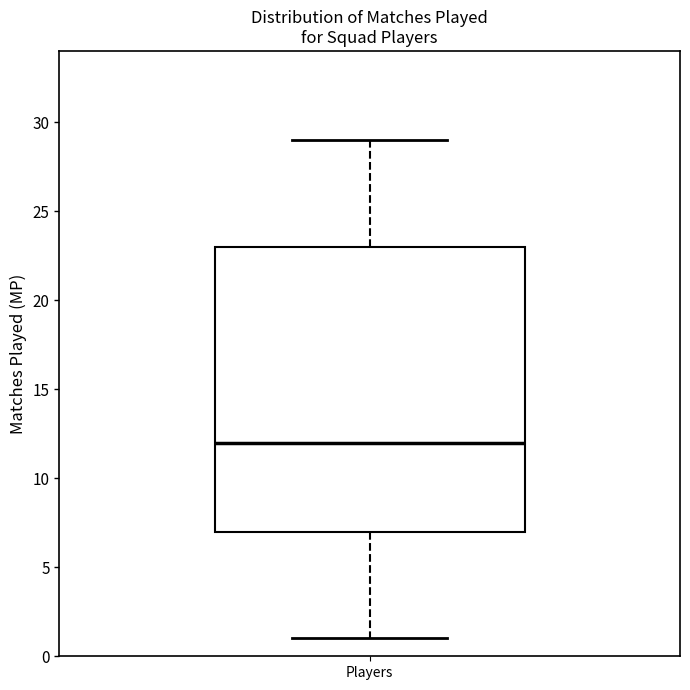

Read this box plot against the y-axis: the position of the median line, the range covered by the box, and the ends of both whiskers. The values are not printed on the chart, so give them approximately, as read against the axis.

median 12, box 7 to 23, whiskers 1 to 29